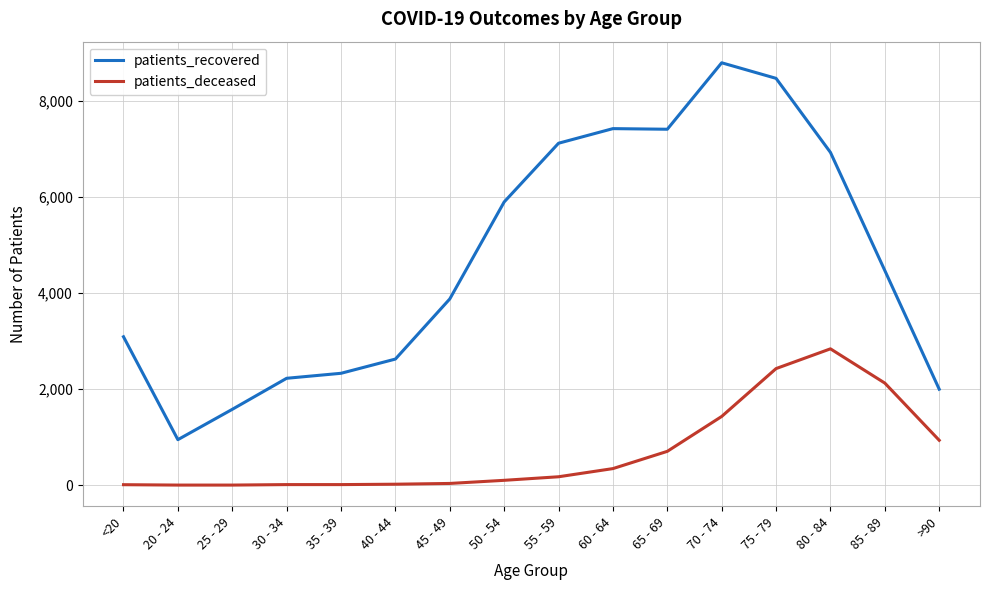

At which category is the sum across all series the highest?

75 - 79